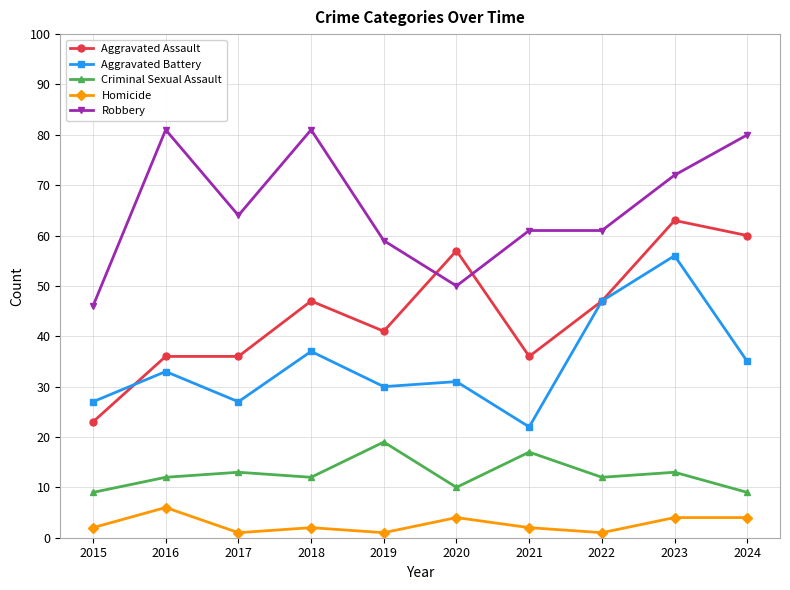

Reading left to right, transcribe all the data shown in this chart.

Aggravated Assault: 23	36	36	47	41	57	36	47	63	60
Aggravated Battery: 27	33	27	37	30	31	22	47	56	35
Criminal Sexual Assault: 9	12	13	12	19	10	17	12	13	9
Homicide: 2	6	1	2	1	4	2	1	4	4
Robbery: 46	81	64	81	59	50	61	61	72	80